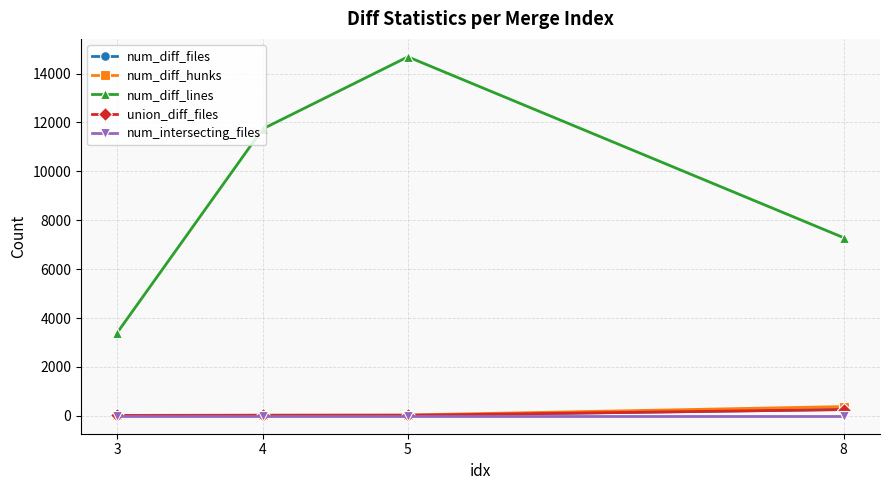

What is the average value of the num_diff_files series?

78